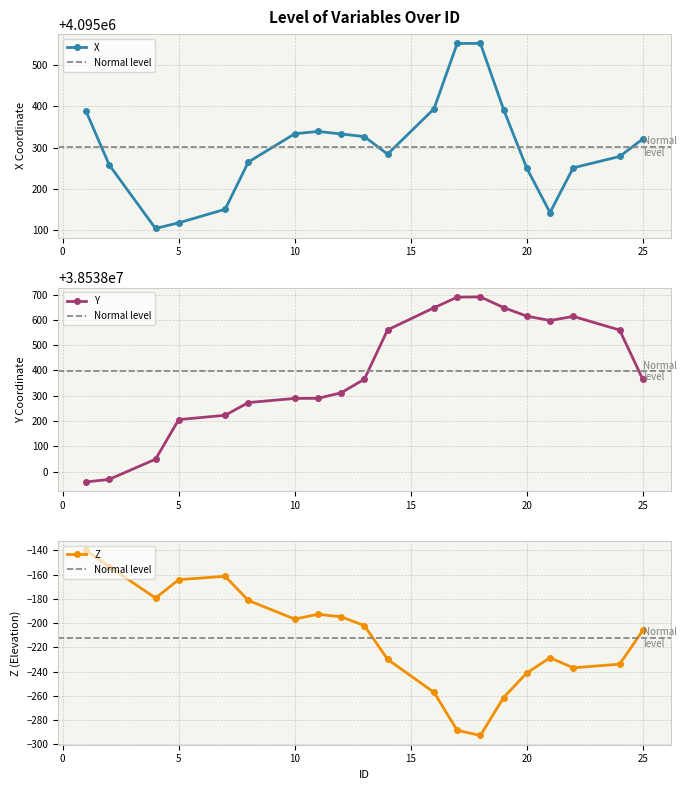

What are all the series names shown in the legend?

X, Y, Z